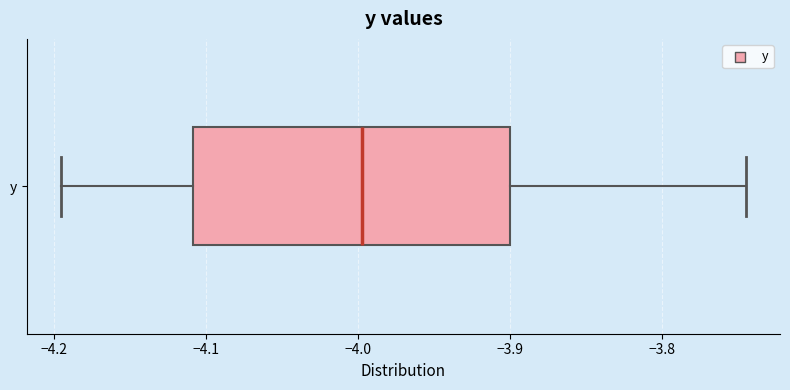

Where does the median line of the box for y sit on the x-axis? The values are not printed on the chart, so give them approximately, as read against the axis.

-4.00